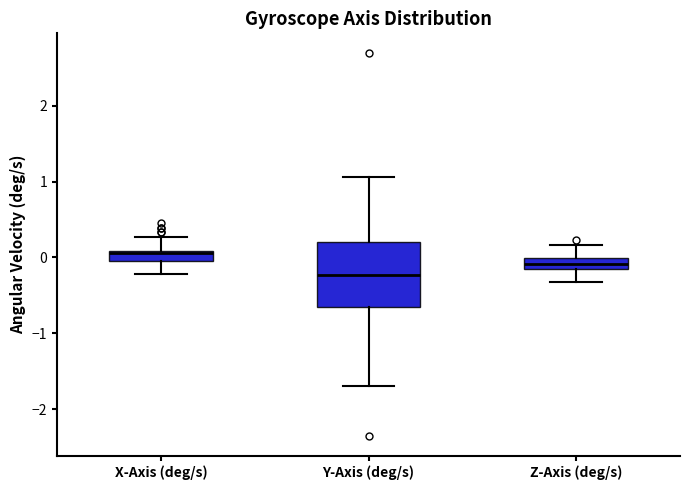

Which box's median line is the lowest?

Y-Axis (deg/s)